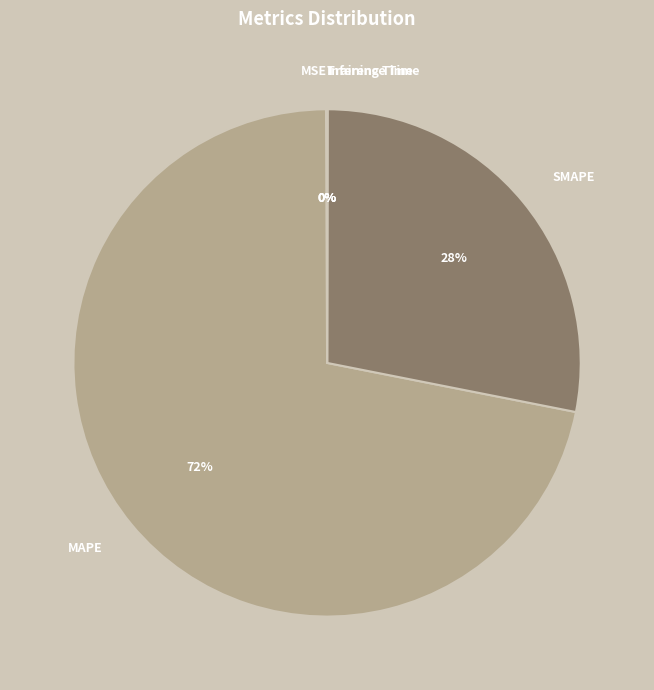

To the nearest percent, what percentage of the pie is SMAPE?

28%